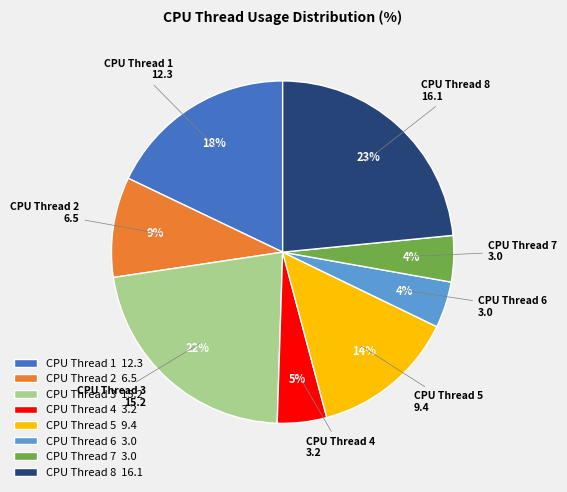

To the nearest percent, what is the combined percentage of CPU Thread 7 and CPU Thread 1?

22%